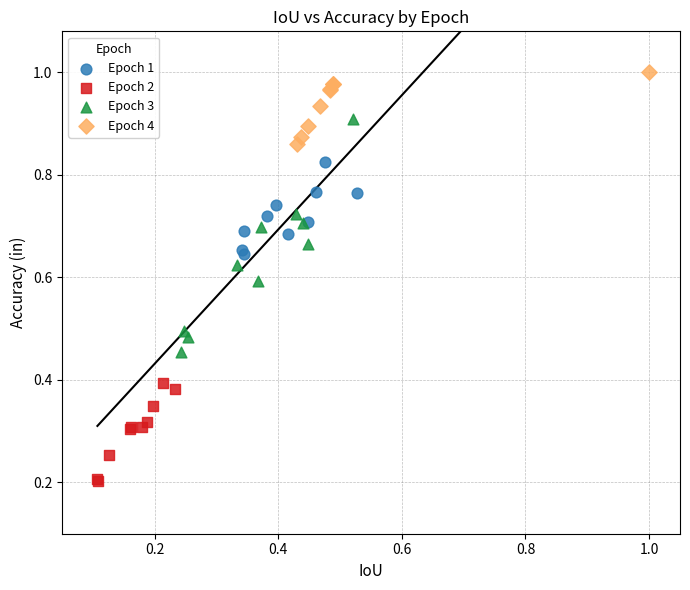

Which series has the largest Y range (max minus min)?

Epoch 3